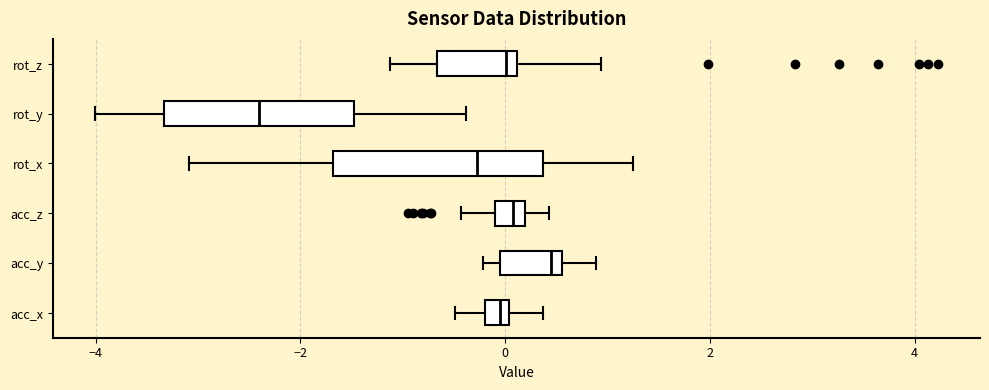

Which box's median line is the furthest to the right?

acc_y